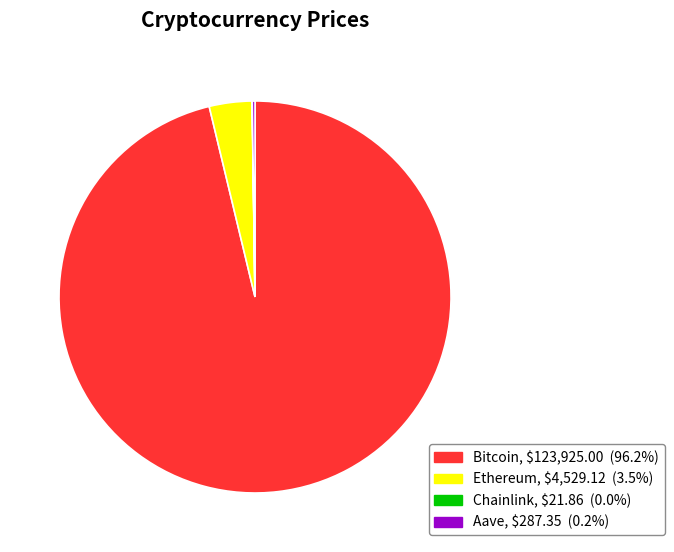

Does Bitcoin account for over 50% of the chart?

Yes